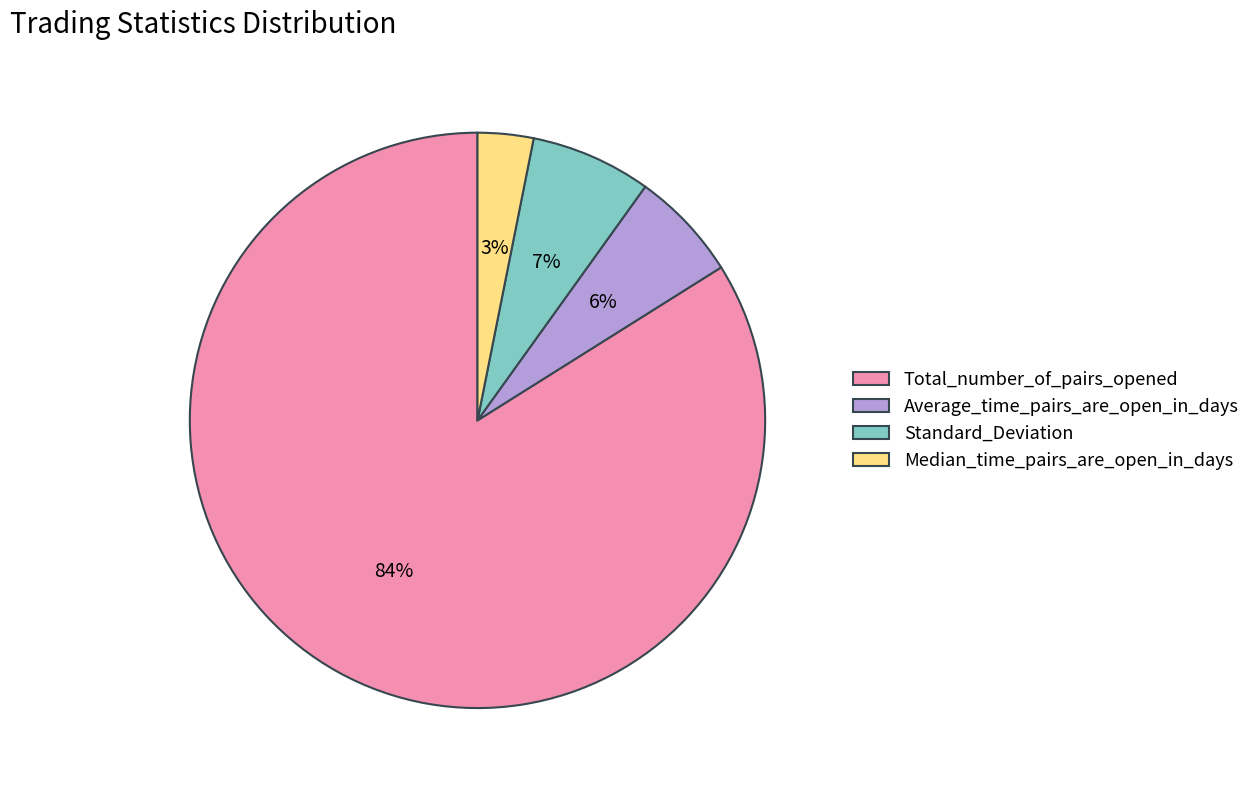

To the nearest percent, what is the combined percentage of Standard_Deviation and Total_number_of_pairs_opened?

91%